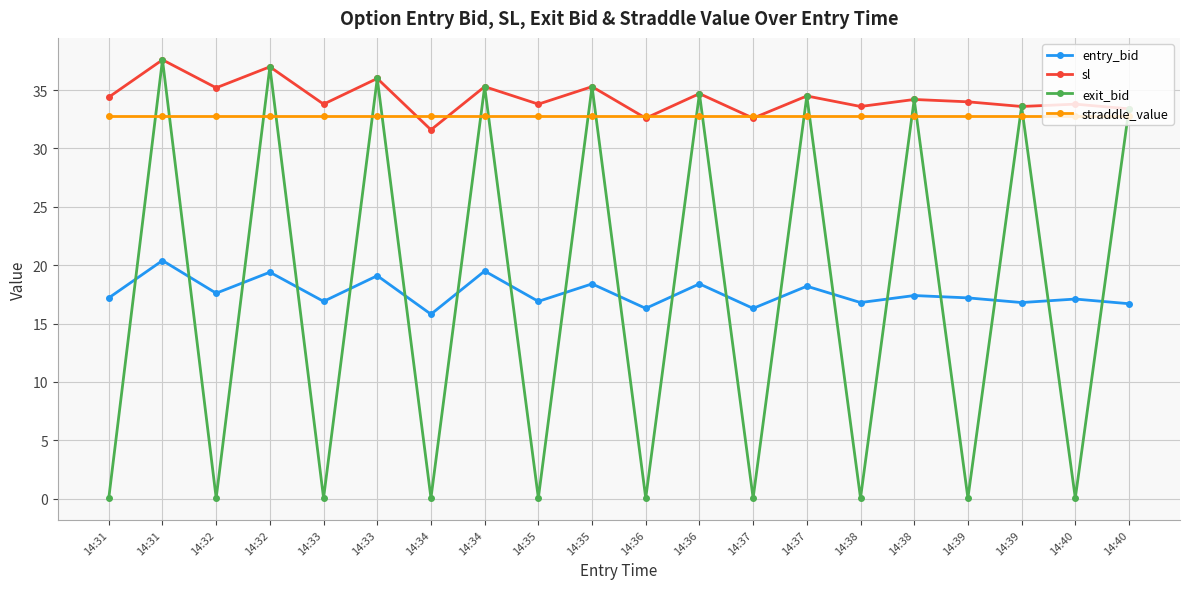

Does the chart have visible grid lines?

Yes